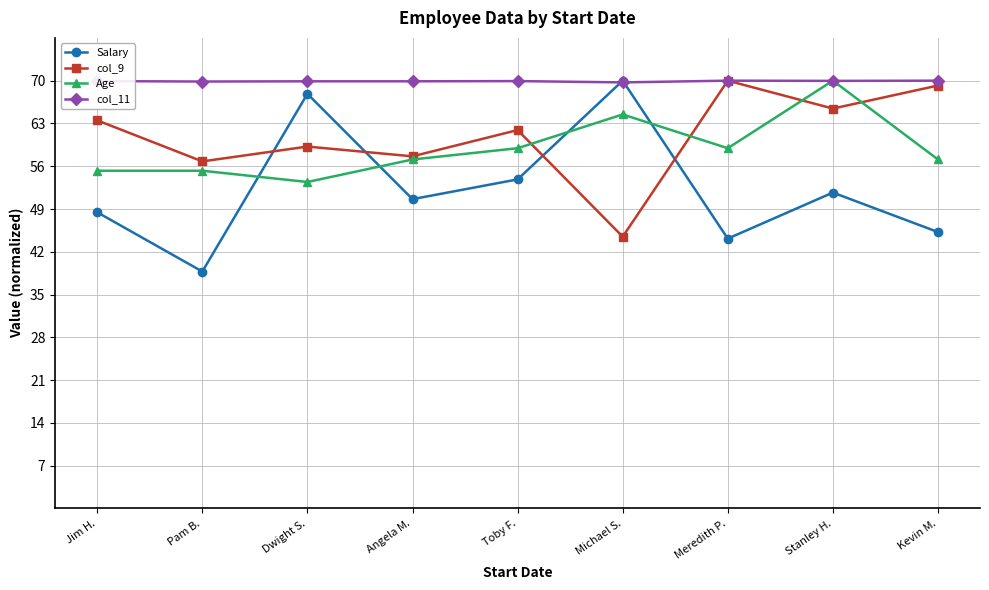

What is the lowest value of the col_11 series?

69.7